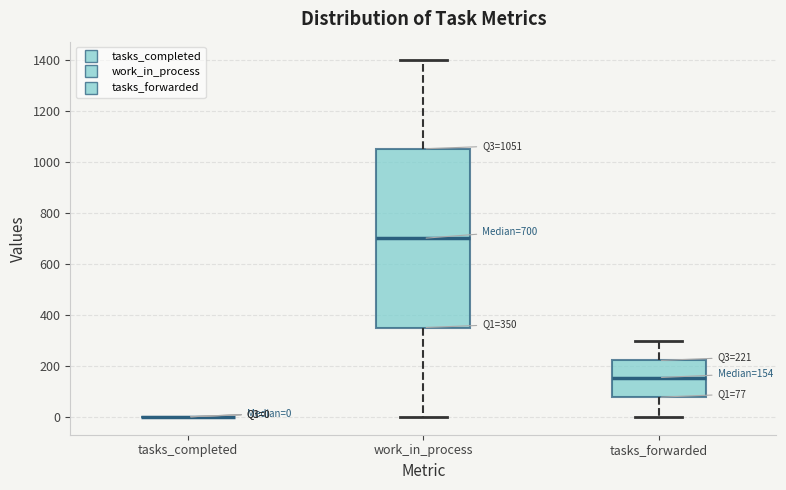

Comparing the boxes themselves (not the whiskers), which one is the tallest?

work_in_process